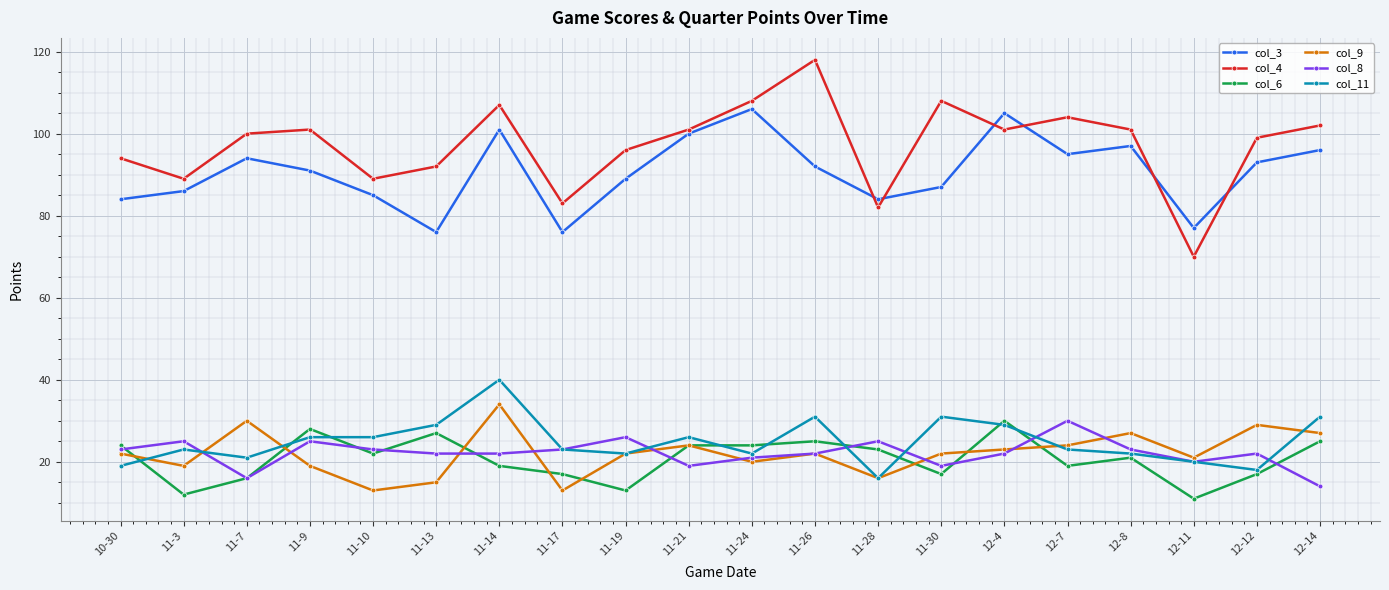

What is the difference between the maximum and minimum values in the col_3 series?

30